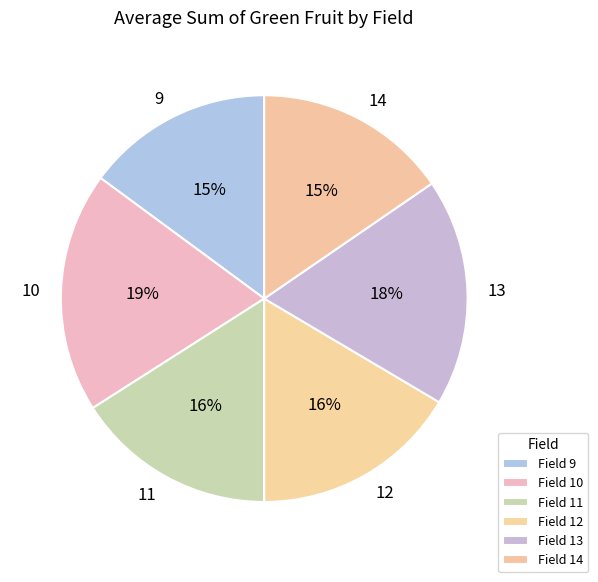

How many segments does this pie chart have?

6